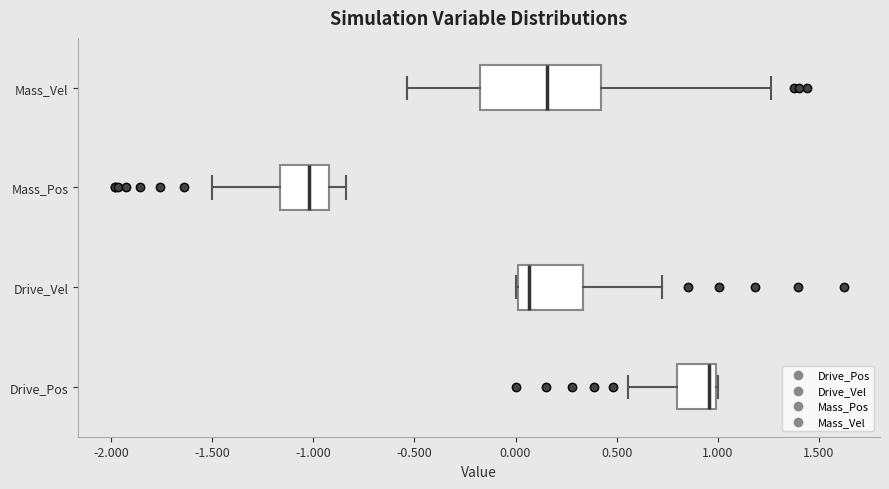

Reading bottom to top, read every box against the x-axis: the position of its median line, the range the box covers, and the ends of its whiskers. The values are not printed on the chart, so give them approximately, as read against the axis.

Drive_Pos: median 0.95, box 0.80 to 1.00, whiskers 0.55 to 1.00
Drive_Vel: median 0.05, box 0.00 to 0.35, whiskers 0.00 to 0.75
Mass_Pos: median -1.00, box -1.15 to -0.90, whiskers -1.50 to -0.85
Mass_Vel: median 0.15, box -0.15 to 0.40, whiskers -0.55 to 1.25